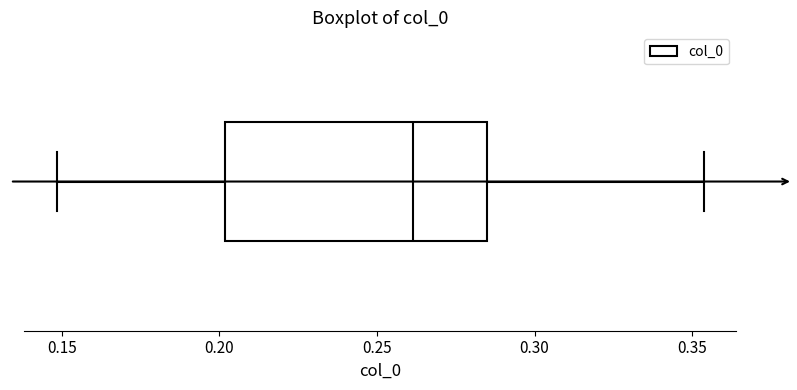

Transcribe this box plot: give where the median line is, the range the box spans, and where the two whiskers end, as read against the x-axis. The values are not printed on the chart, so give them approximately, as read against the axis.

median 0.260, box 0.200 to 0.285, whiskers 0.150 to 0.355